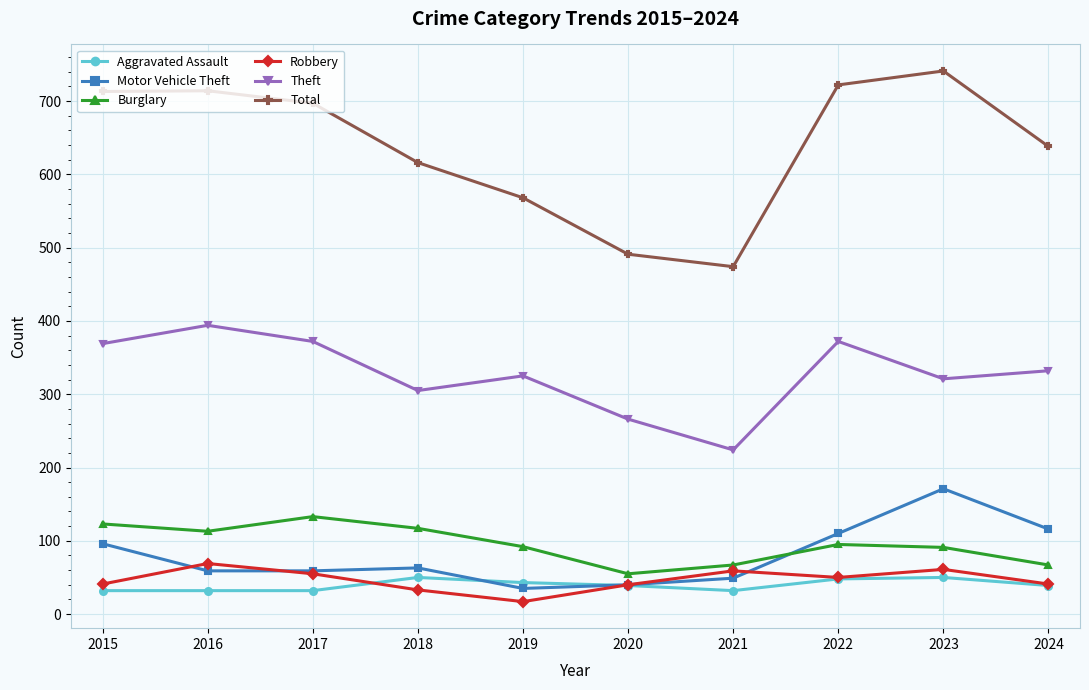

What is the maximum value for Burglary?

133